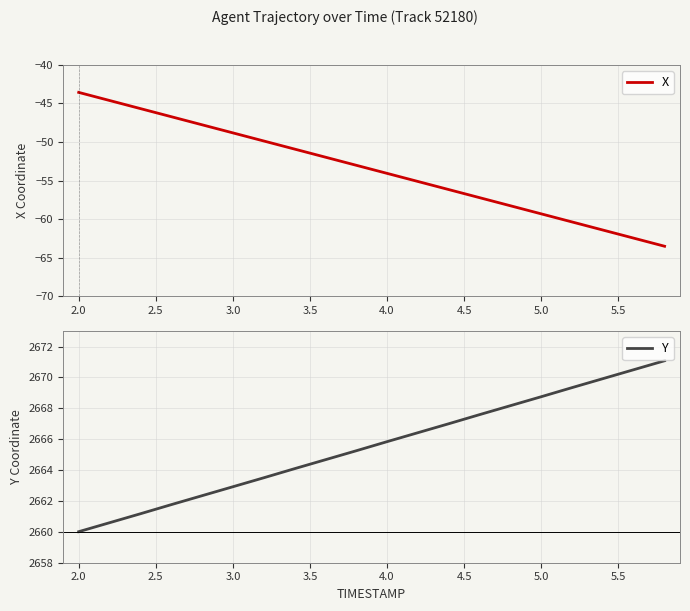

At which label does X reach its peak?

2.0